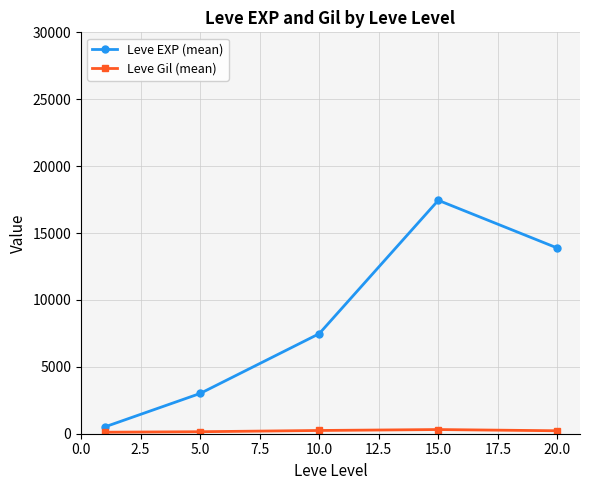

What is the value of the Leve EXP (mean) point at the 5th from the left?

13876.7